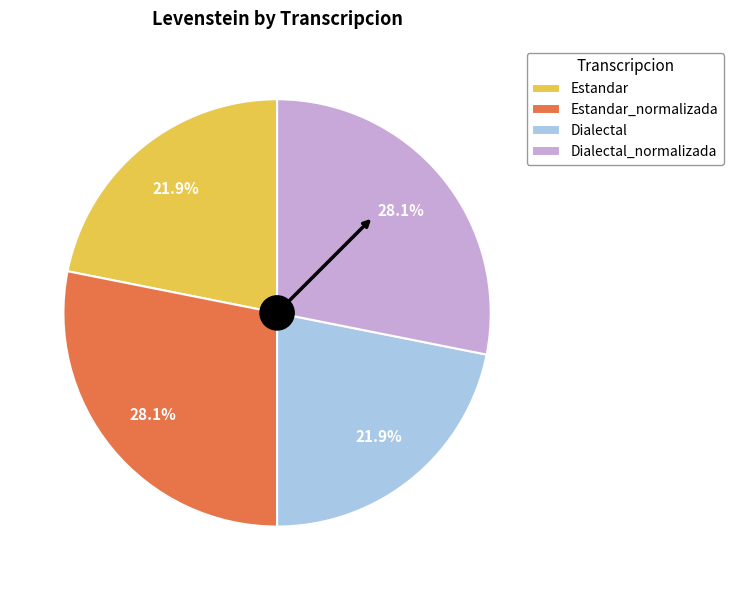

Count the number of slices in the pie.

4